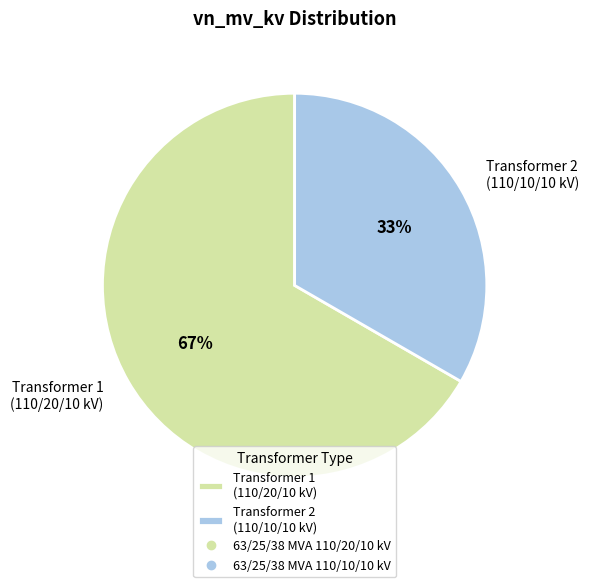

How many slices are in this pie chart?

2